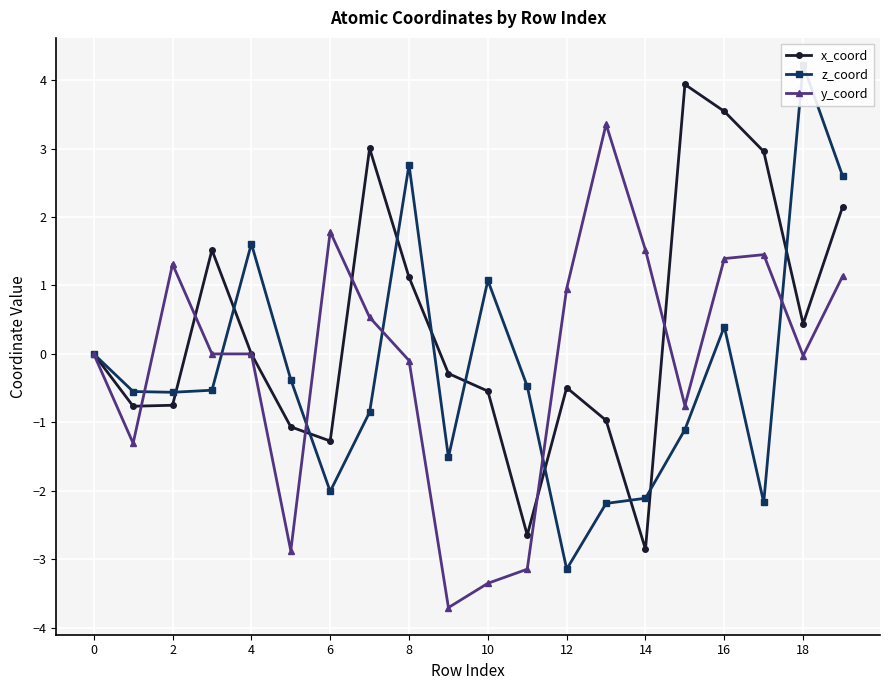

What is the label of the 14th point from the left?

13